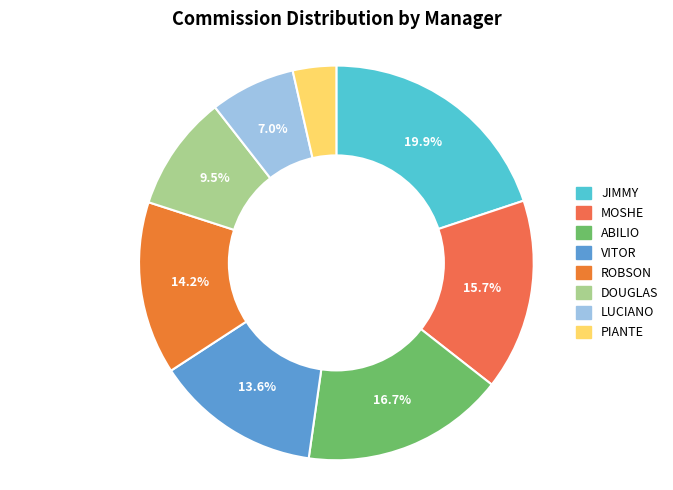

What is the smallest slice in the pie chart?

PIANTE